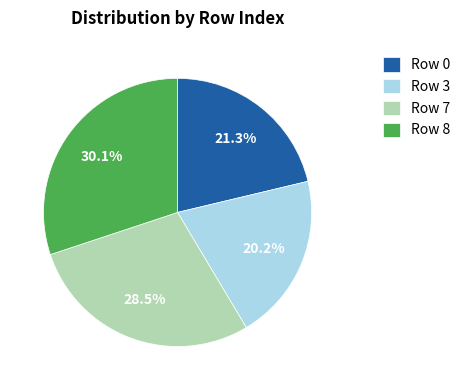

Do Row 7 and Row 3 together represent more than half of the pie?

No